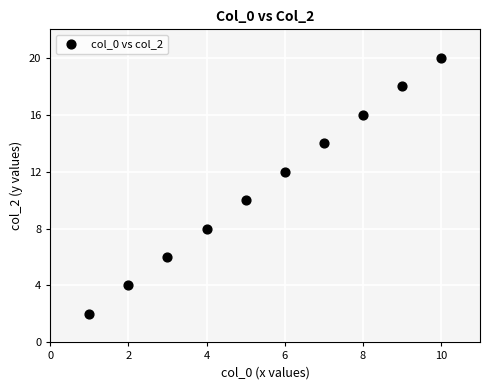

What is the average X value?

6